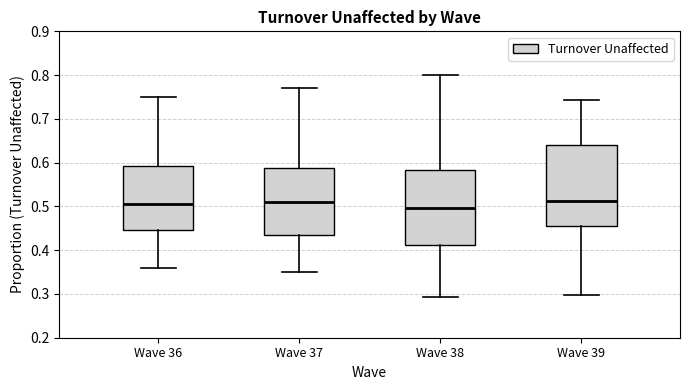

Where does the upper whisker of the box for Wave 39 end on the y-axis? The values are not printed on the chart, so give them approximately, as read against the axis.

0.74